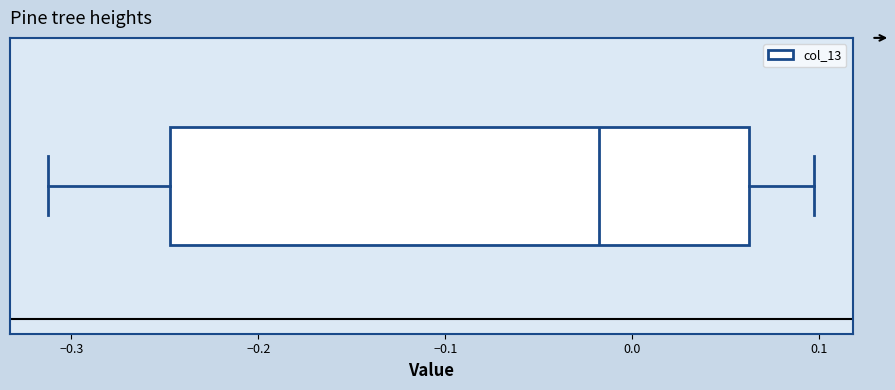

Transcribe this box plot: give where the median line is, the range the box spans, and where the two whiskers end, as read against the x-axis. The values are not printed on the chart, so give them approximately, as read against the axis.

median -0.02, box -0.25 to 0.06, whiskers -0.31 to 0.10